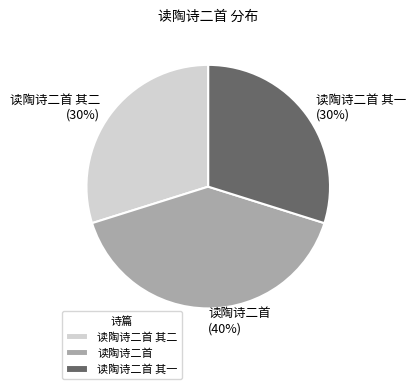

Do 读陶诗二首 其二 and 读陶诗二首 其一 together represent more than half of the pie?

Yes